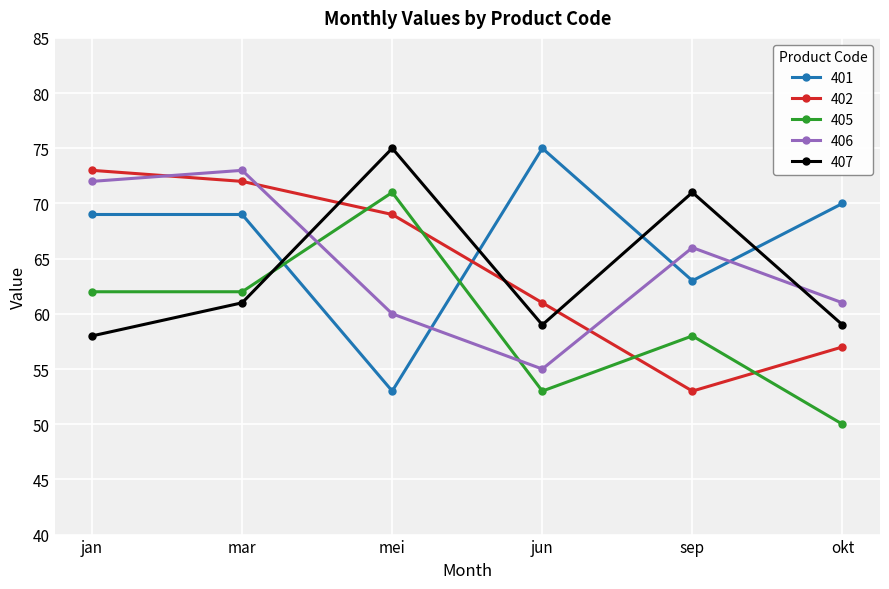

What is the difference between the highest and lowest values at jan?

15